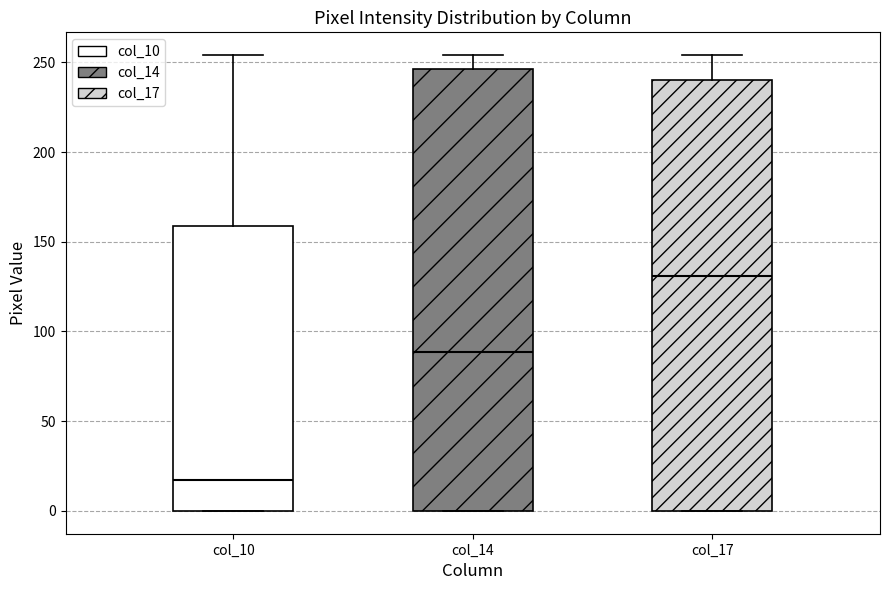

Reading left to right, transcribe this box plot: for each box, give where its median line is, the range the box spans, and where its two whiskers end, as read against the y-axis. The values are not printed on the chart, so give them approximately, as read against the axis.

col_10: median 15, box 0 to 160, whiskers 0 to 255
col_14: median 90, box 0 to 245, whiskers 0 to 255
col_17: median 130, box 0 to 240, whiskers 0 to 255